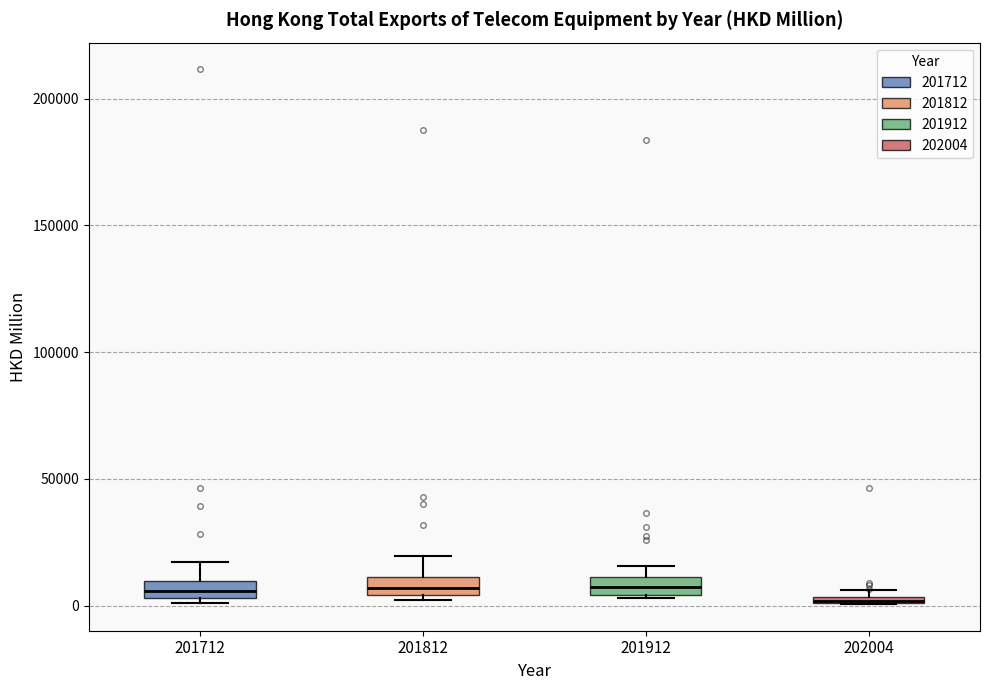

Where is the lower edge of the box at x = 201712 on the y-axis? The values are not printed on the chart, so give them approximately, as read against the axis.

5000